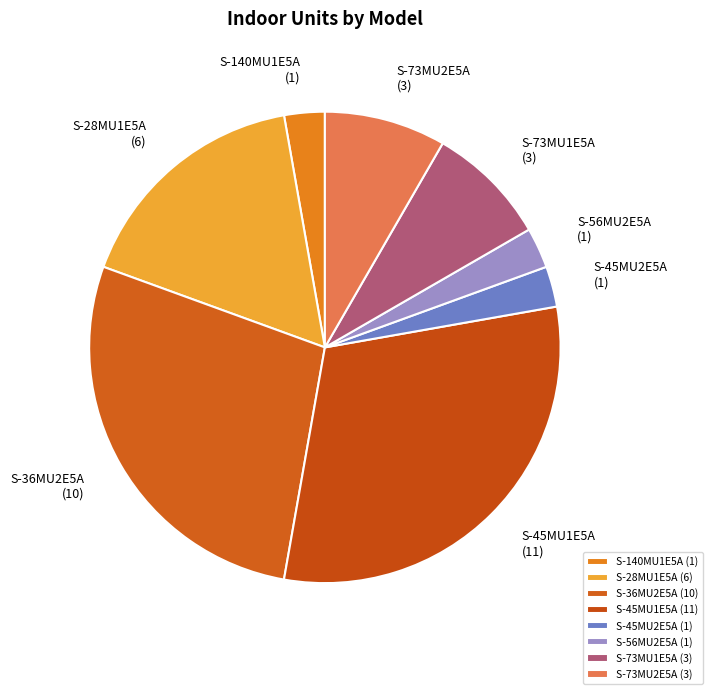

How many slices are in this pie chart?

8